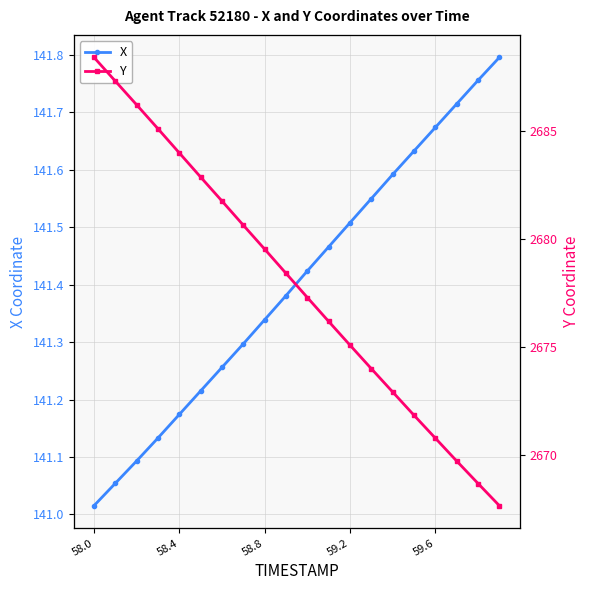

Rank the series by their average value, from highest to lowest.

Y, X